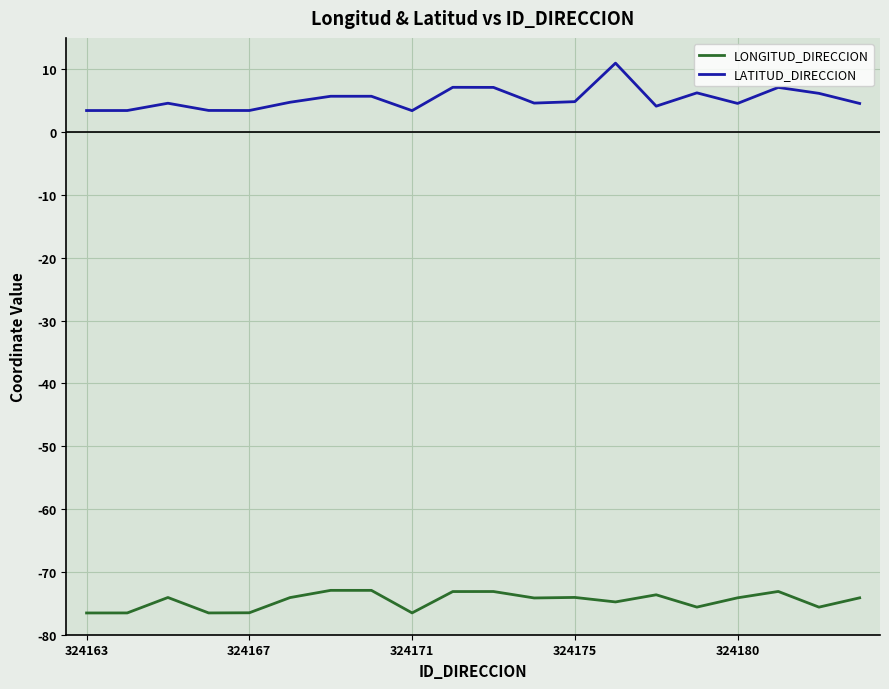

Rank the series by their average value, from highest to lowest.

LATITUD_DIRECCION, LONGITUD_DIRECCION